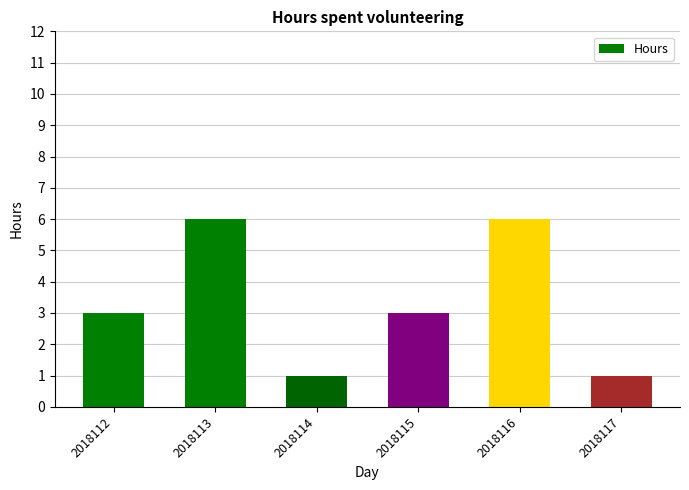

Does the chart contain stacked bars?

No